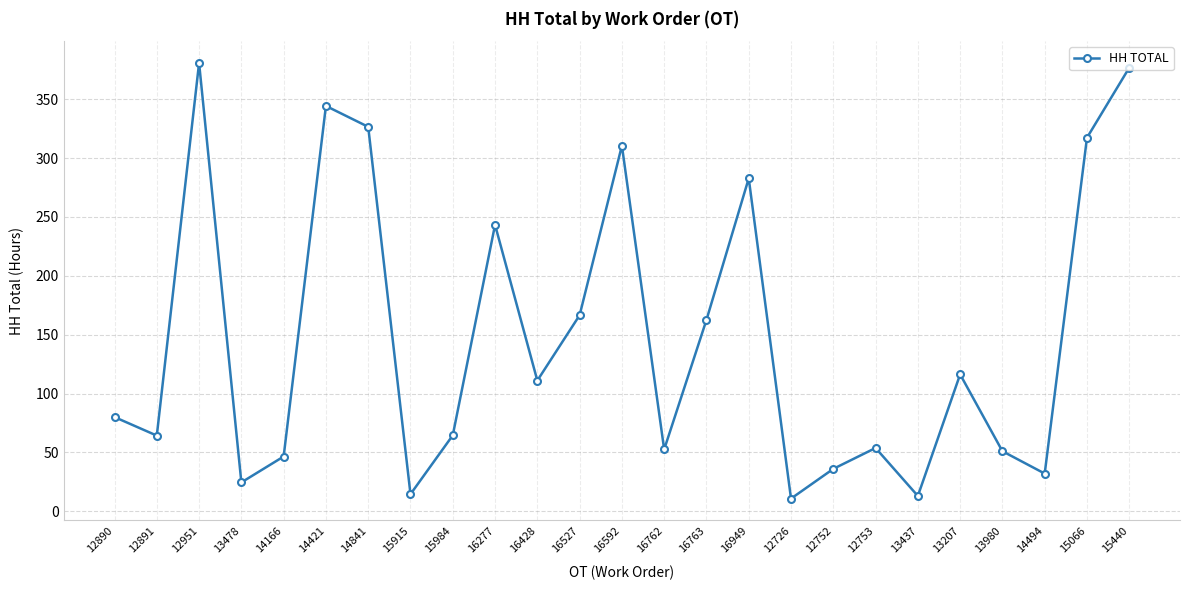

What is the label of the 1st point from the left?

12890